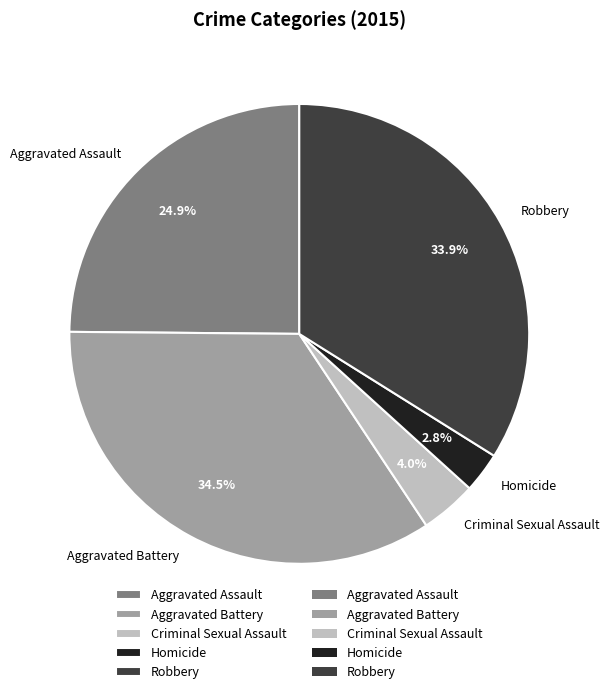

What is the total percentage of Homicide and Criminal Sexual Assault?

6.8%